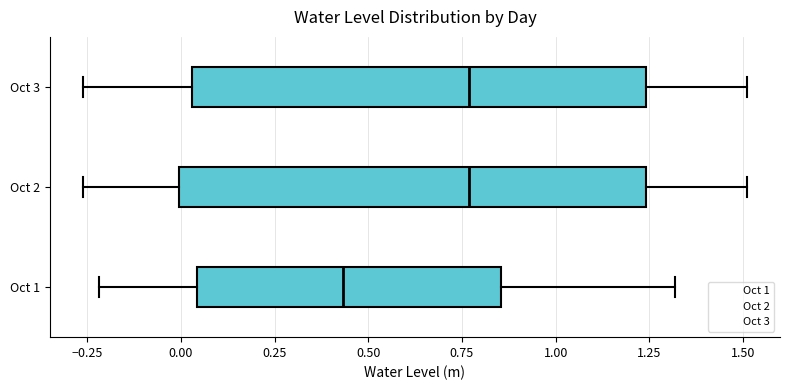

Reading bottom to top, transcribe this box plot: for each box, give where its median line is, the range the box spans, and where its two whiskers end, as read against the x-axis. The values are not printed on the chart, so give them approximately, as read against the axis.

Oct 1: median 0.45, box 0.05 to 0.85, whiskers -0.20 to 1.30
Oct 2: median 0.75, box 0.00 to 1.25, whiskers -0.25 to 1.50
Oct 3: median 0.75, box 0.05 to 1.25, whiskers -0.25 to 1.50